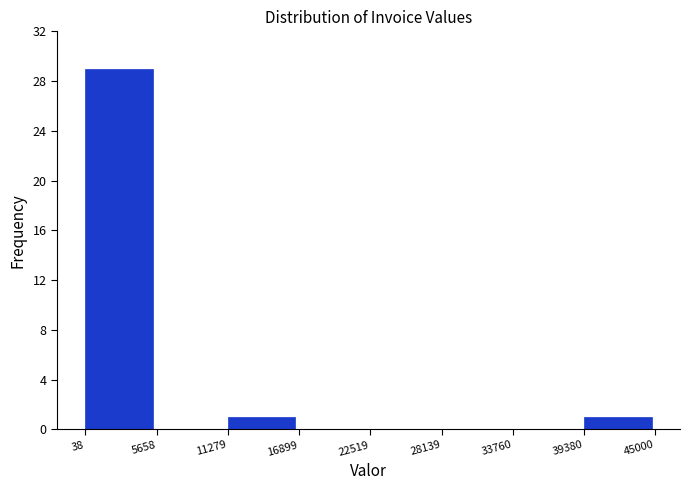

What is the height of the bar covering 11279 to 16899 on the x-axis? The values are not printed on the chart, so give them approximately, as read against the axis.

1